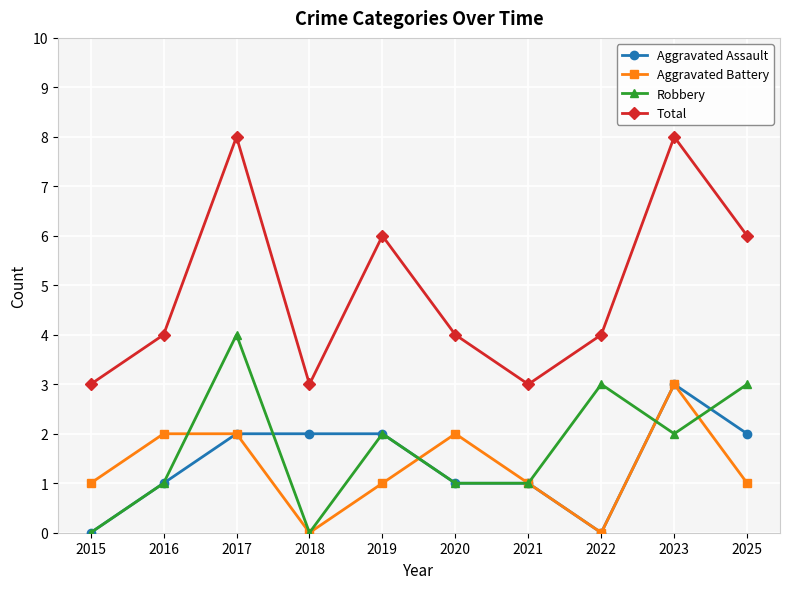

Reading right to left, list all the values displayed in this chart.

Aggravated Assault: 2	3	0	1	1	2	2	2	1	0
Aggravated Battery: 1	3	0	1	2	1	0	2	2	1
Robbery: 3	2	3	1	1	2	0	4	1	0
Total: 6	8	4	3	4	6	3	8	4	3